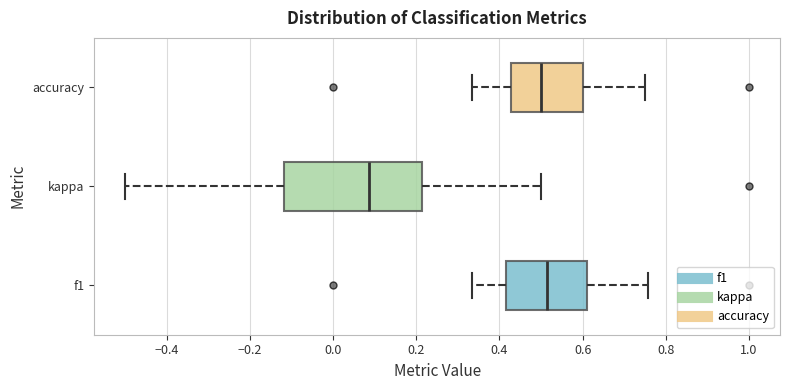

Comparing the boxes themselves (not the whiskers), which one is the widest?

kappa